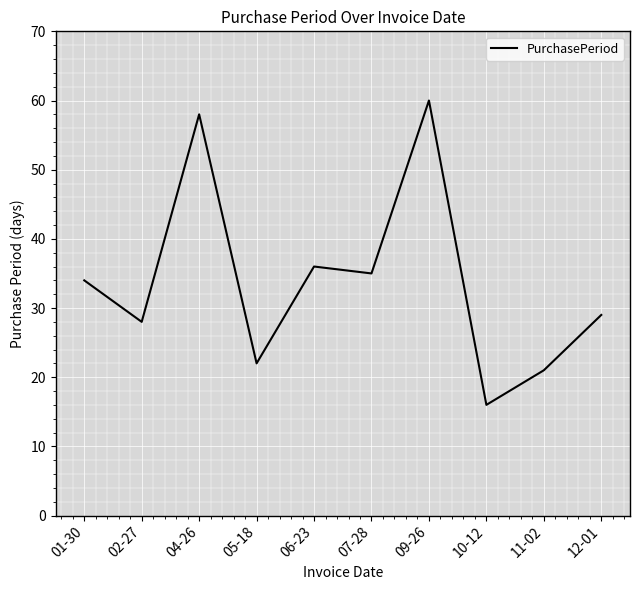

What position from the left is 09-26?

7